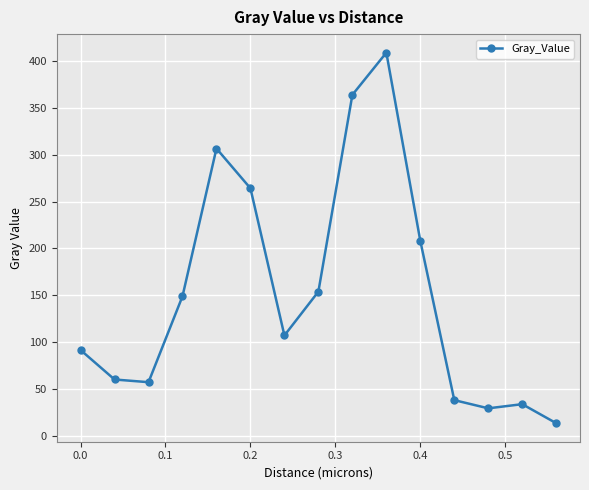

What is the sum of all values?

2285.4